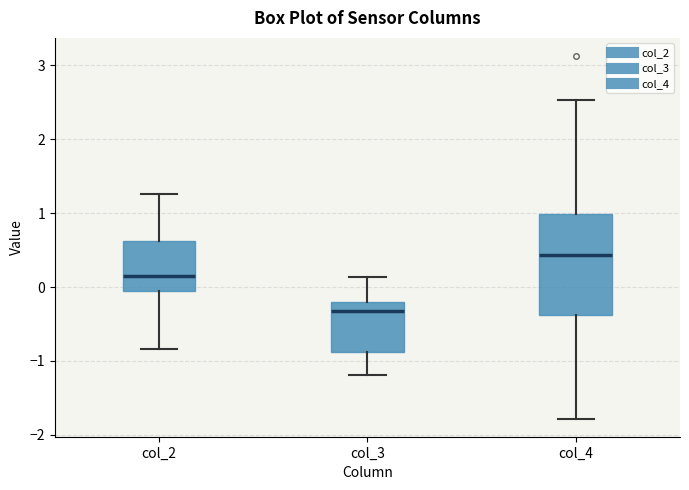

Where is the upper edge of the box for col_3 on the y-axis? The values are not printed on the chart, so give them approximately, as read against the axis.

-0.2